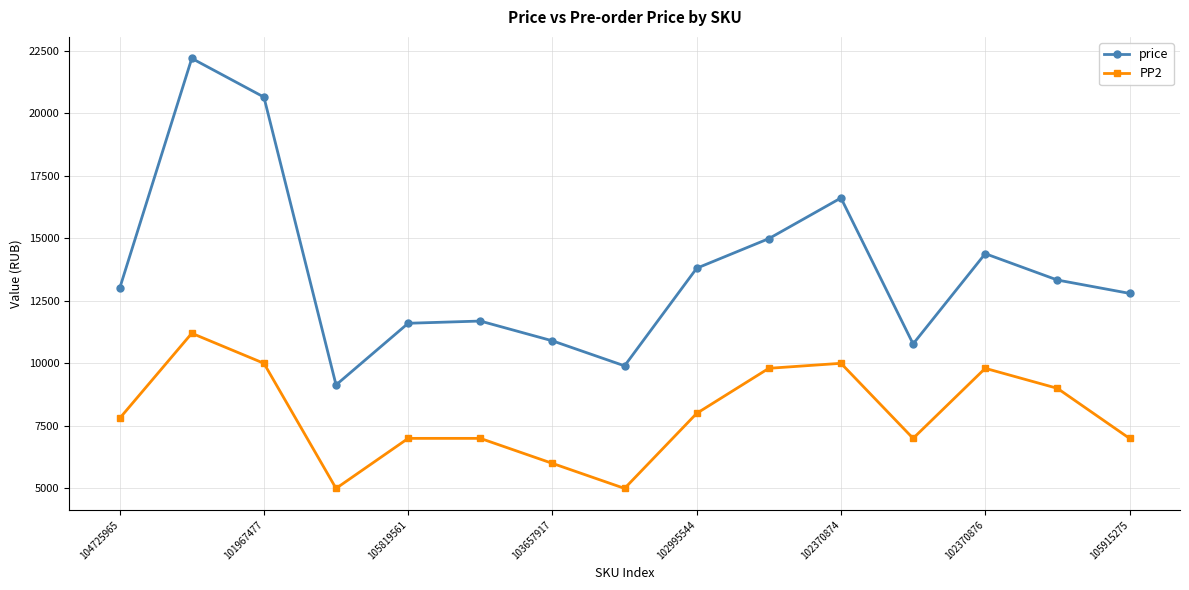

How many lines are shown in the chart?

2